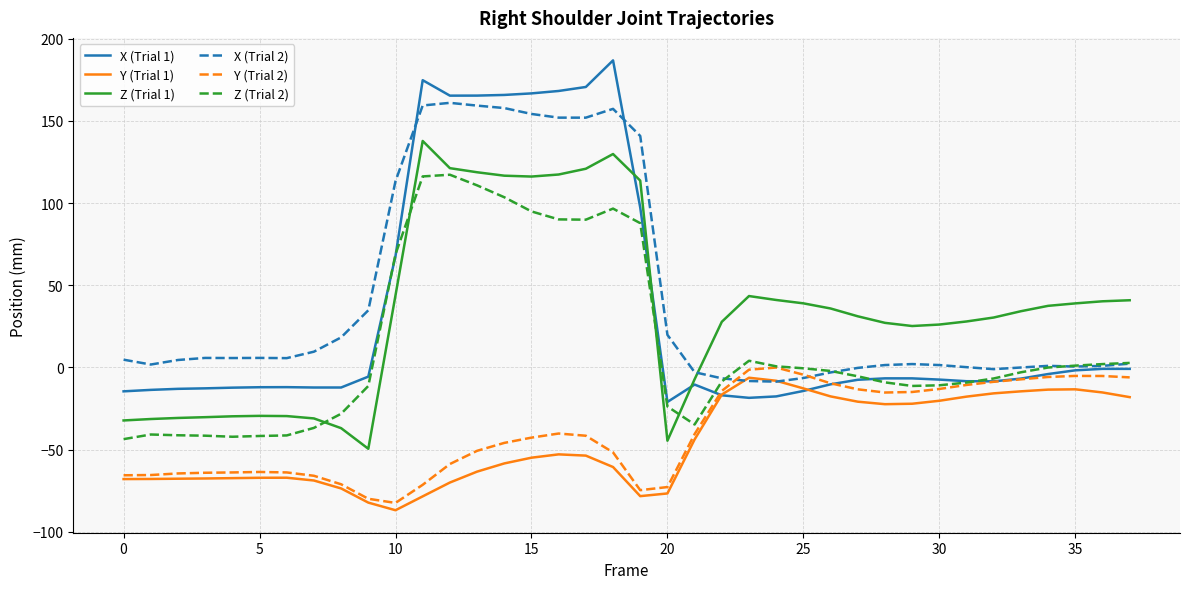

What is the minimum value for Y (Trial 1)?

-86.9